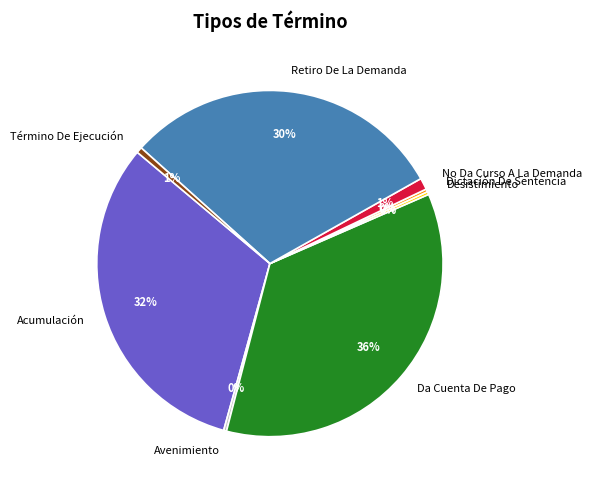

The Término De Ejecución slice represents 1% of the pie. True or false?

True